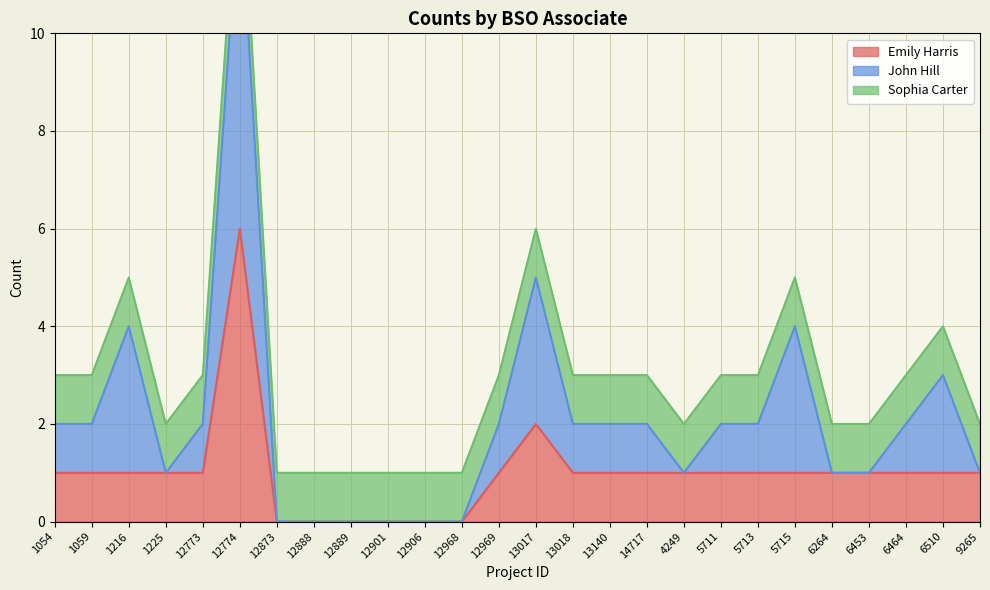

How many lines are shown in the chart?

3